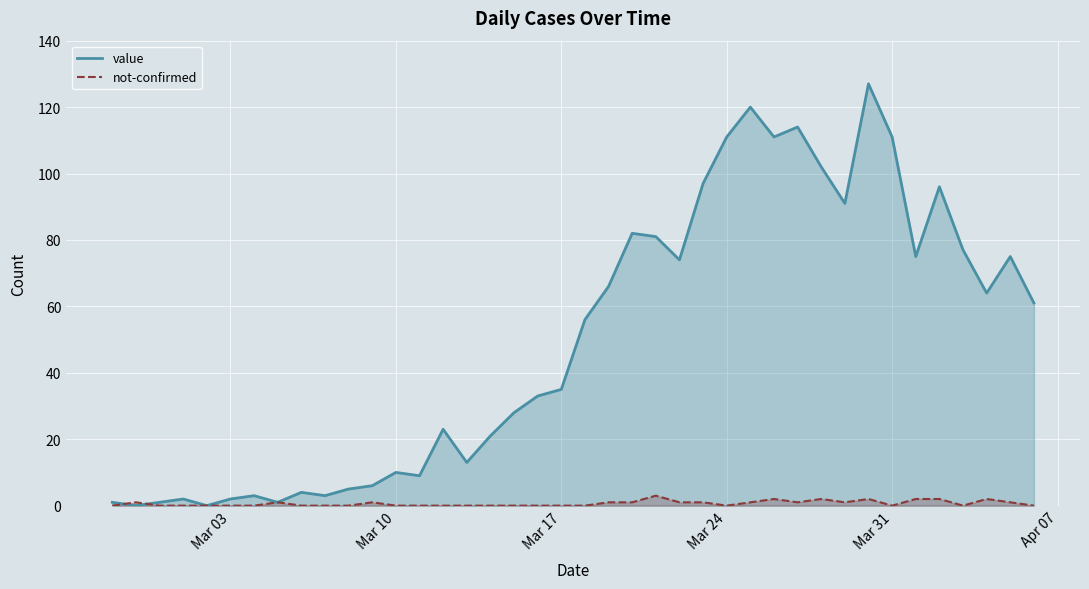

Rank the series by their average value, from highest to lowest.

value, not-confirmed